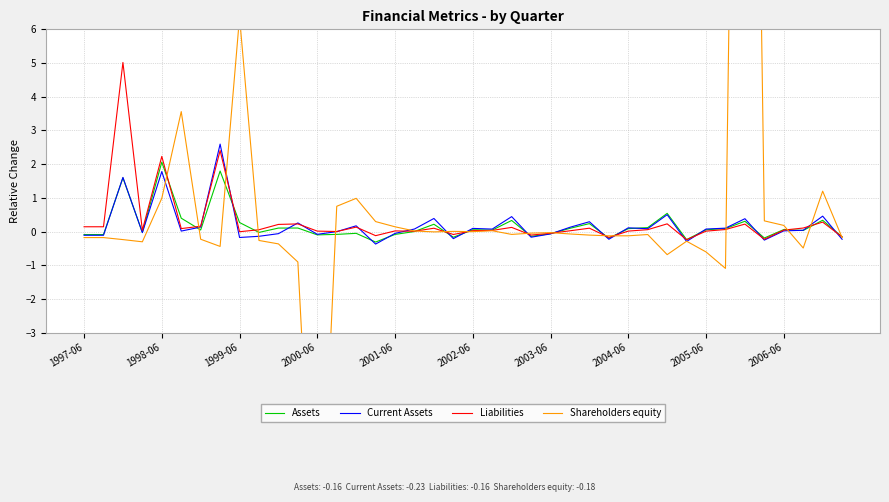

Reading left to right, extract all data points from this chart.

Assets: -0.1	-0.1	1.6	-0.0	2.1	0.4	0.0	1.8	0.3	-0.0	0.1	0.1	-0.1	-0.1	-0.1	-0.3	-0.1	0.0	0.2	-0.2	0.1	0.0	0.3	-0.1	-0.1	0.1	0.2	-0.2	0.1	0.1	0.5	-0.2	0.1	0.1	0.3	-0.2	0.1	0.0	0.3	-0.2
Current Assets: -0.1	-0.1	1.6	-0.0	1.8	0.0	0.1	2.6	-0.2	-0.1	-0.1	0.3	-0.1	-0.0	0.2	-0.4	-0.1	0.1	0.4	-0.2	0.1	0.1	0.4	-0.2	-0.1	0.1	0.3	-0.2	0.1	0.1	0.5	-0.3	0.1	0.1	0.4	-0.3	0.0	0.0	0.5	-0.2
Liabilities: 0.1	0.1	5.0	0.0	2.2	0.1	0.2	2.4	-0.0	0.1	0.2	0.2	0.0	0.0	0.1	-0.1	0.0	0.0	0.1	-0.1	0.0	0.0	0.1	-0.1	-0.1	0.0	0.1	-0.2	0.0	0.1	0.2	-0.2	0.0	0.1	0.2	-0.2	0.0	0.1	0.3	-0.2
Shareholders equity: -0.2	-0.2	-0.2	-0.3	1.0	3.6	-0.2	-0.4	6.4	-0.3	-0.4	-0.9	-11.9	0.7	1.0	0.3	0.1	0.0	-0.0	0.0	-0.0	0.0	-0.1	-0.0	-0.0	-0.1	-0.1	-0.1	-0.1	-0.1	-0.7	-0.3	-0.6	-1.1	40.0	0.3	0.2	-0.5	1.2	-0.2